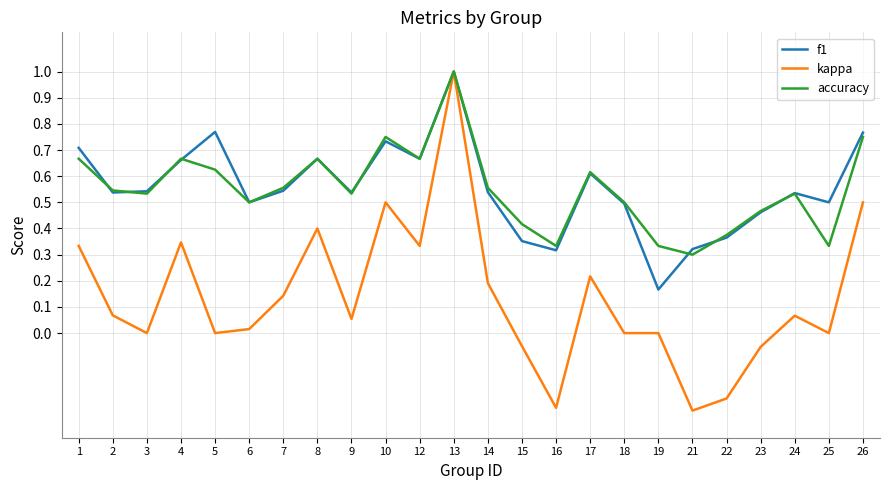

The value of f1 at 13 is 1.0. True or false?

True